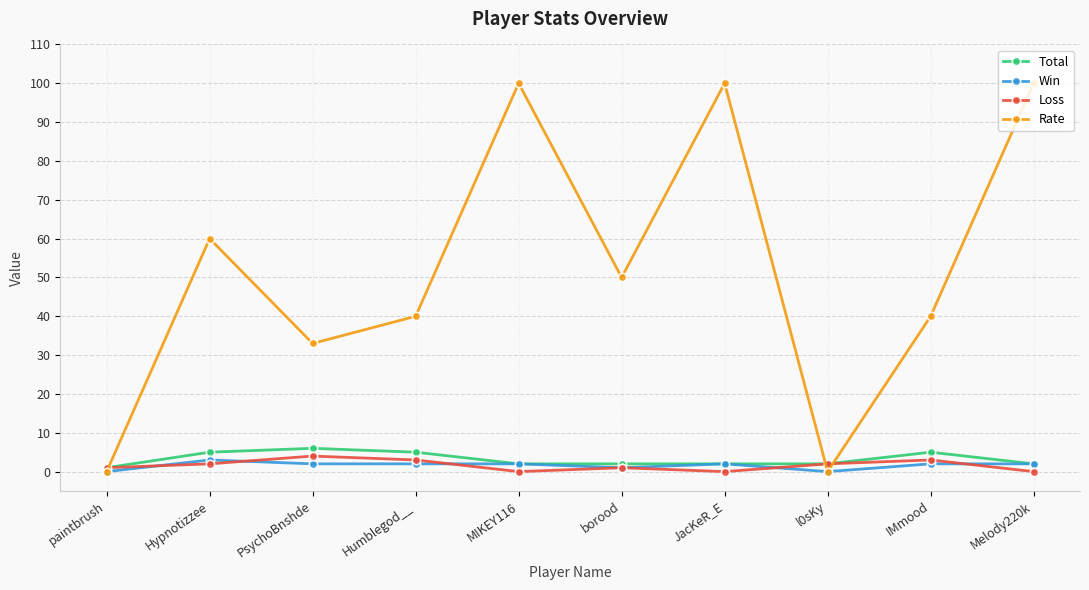

True or false: Rate has more than 1 interior local peaks.

True